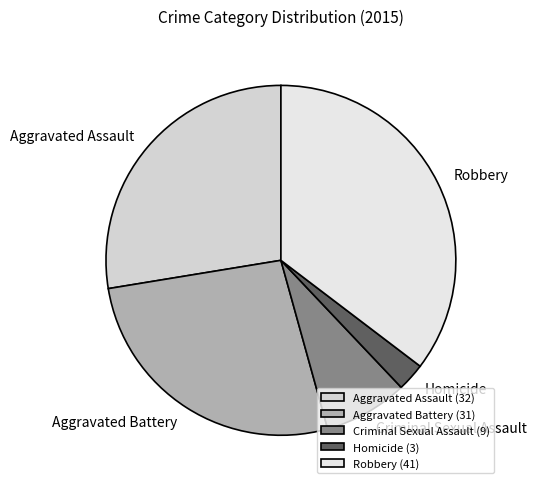

Rank the categories by value from highest to lowest.

Robbery, Aggravated Assault, Aggravated Battery, Criminal Sexual Assault, Homicide